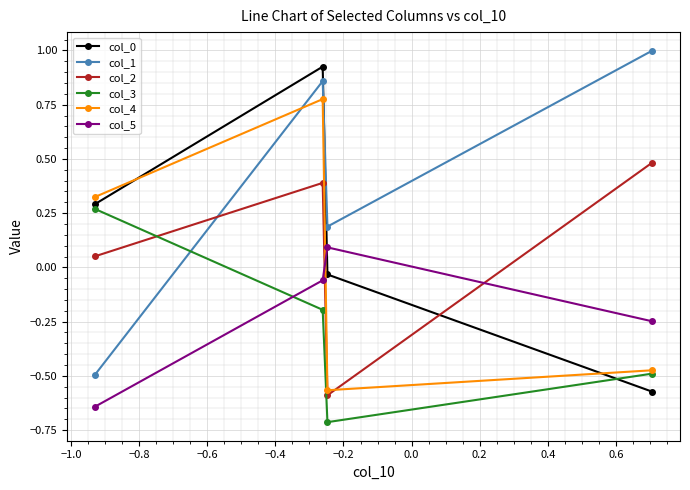

What is the difference between the maximum and minimum values in the col_2 series?

1.1